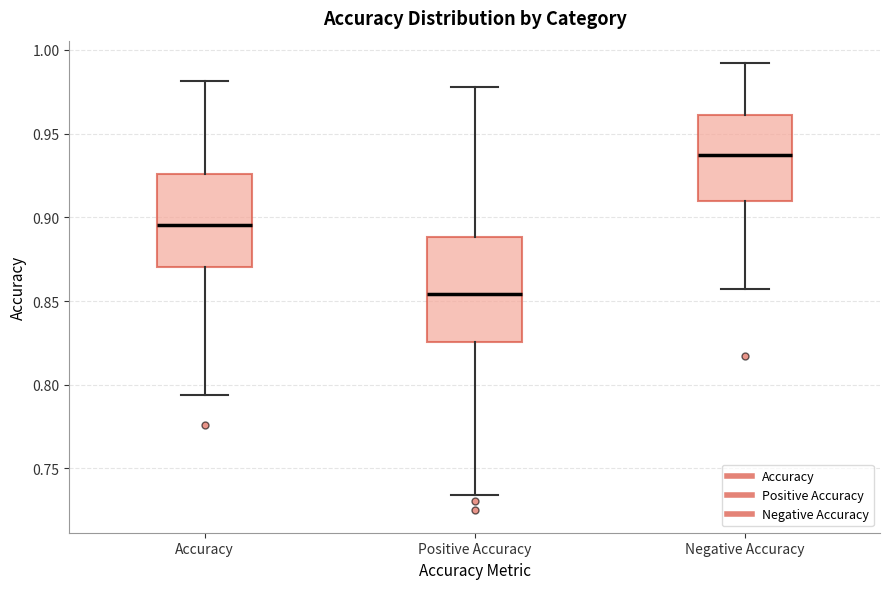

Comparing the boxes themselves (not the whiskers), which one is the tallest?

Positive Accuracy